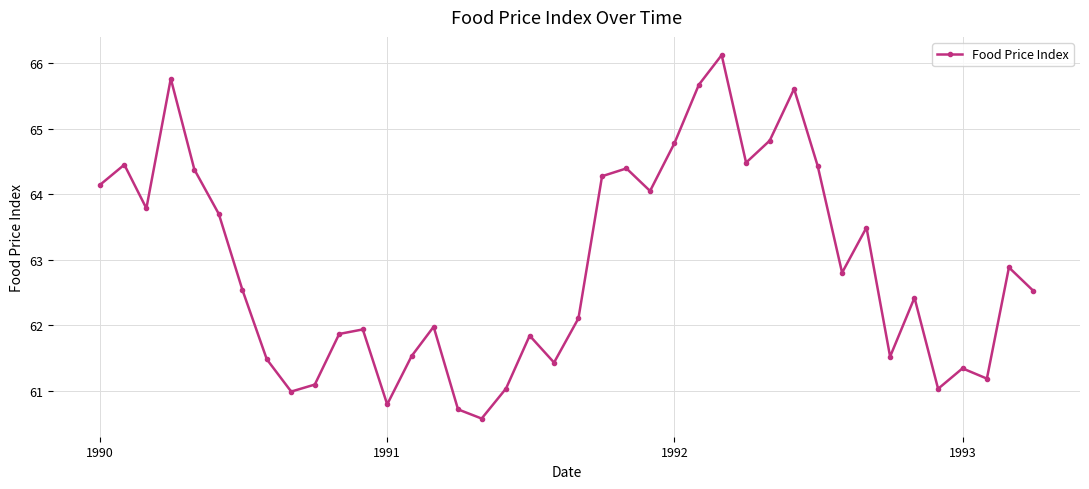

Does the chart have visible grid lines?

Yes